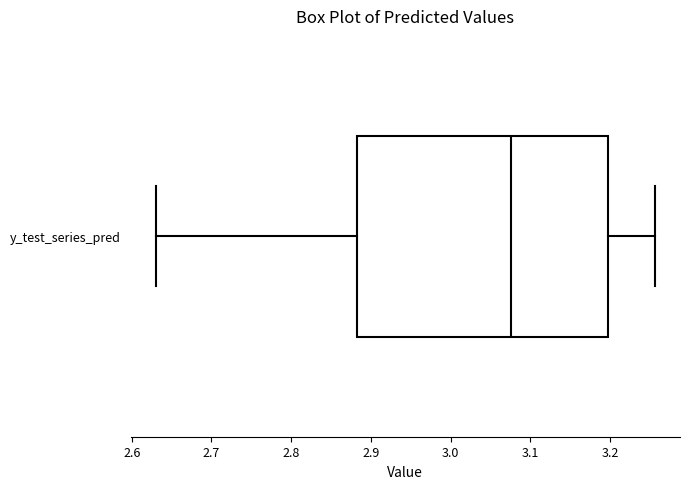

Read this box plot against the x-axis: the position of the median line, the range covered by the box, and the ends of both whiskers. The values are not printed on the chart, so give them approximately, as read against the axis.

median 3.08, box 2.88 to 3.20, whiskers 2.63 to 3.26